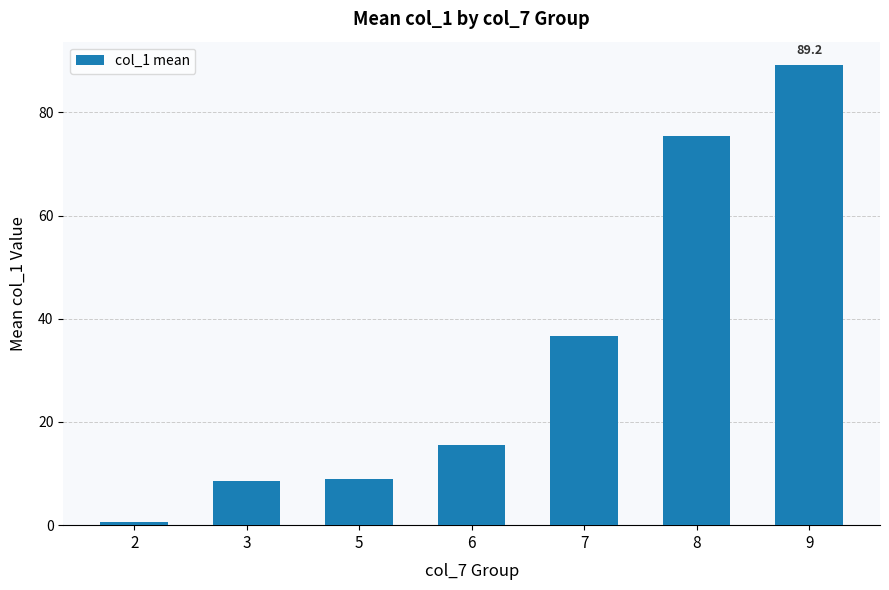

How many values are below 15?

3